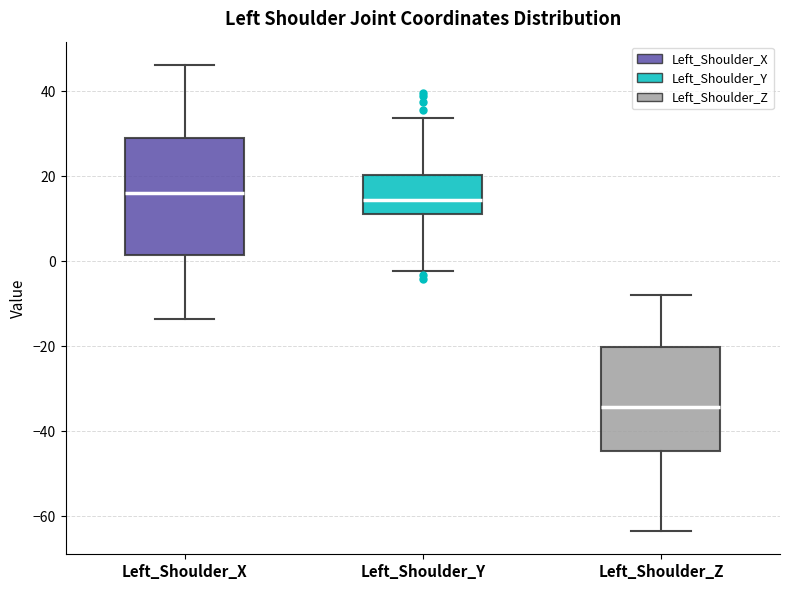

Where is the upper edge of the box for Left_Shoulder_X on the y-axis? The values are not printed on the chart, so give them approximately, as read against the axis.

28